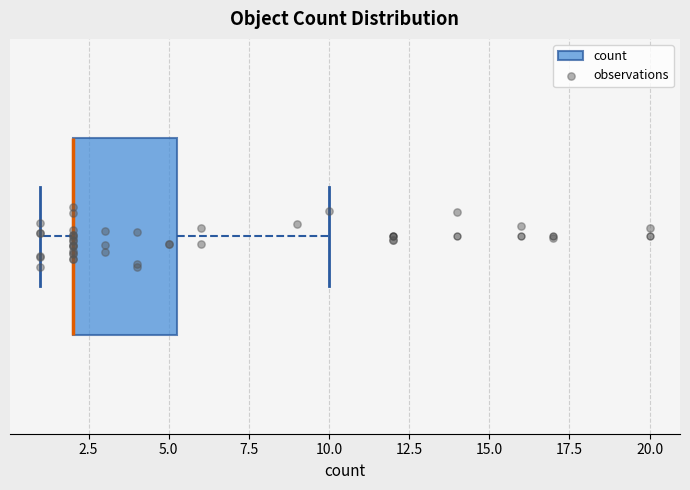

Transcribe this box plot: give where the median line is, the range the box spans, and where the two whiskers end, as read against the x-axis. The values are not printed on the chart, so give them approximately, as read against the axis.

median 2.0 (drawn on the box's left edge), box 2.0 to 5.5, whiskers 1.0 to 10.0